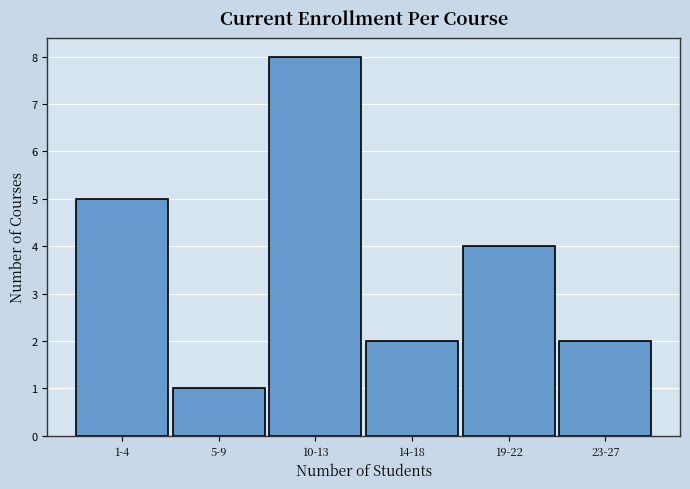

Reading right to left, transcribe all the data shown in this chart.

2	4	2	8	1	5